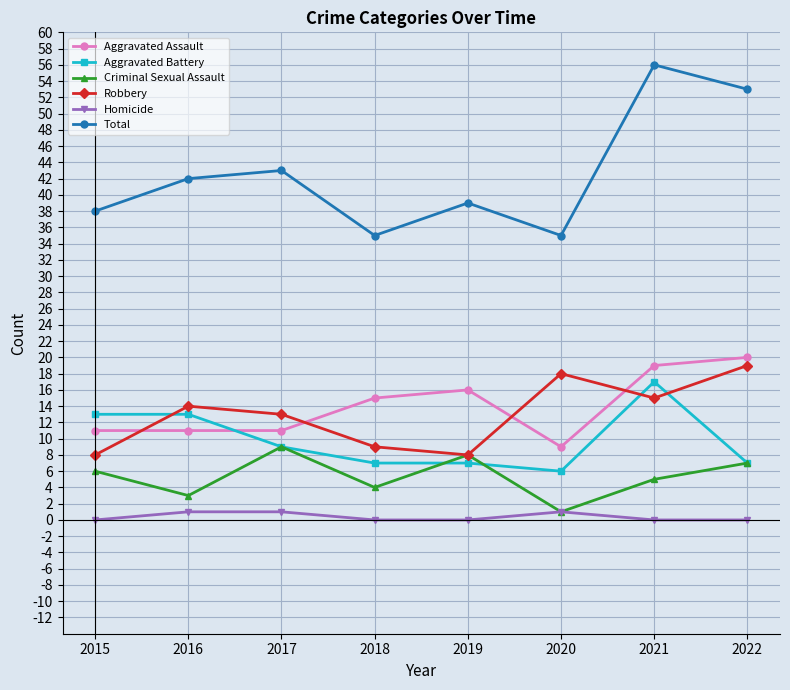

What is the difference between the maximum and minimum values in the Robbery series?

11